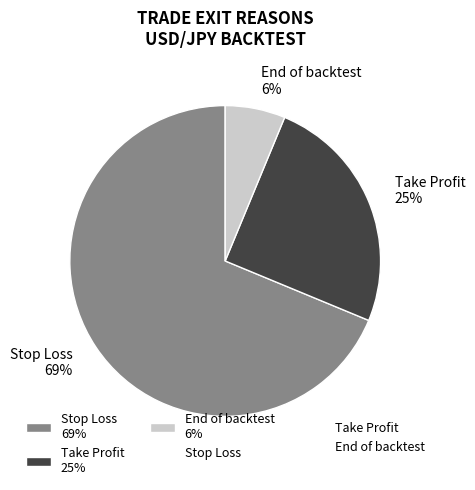

Is the sum of Take Profit and Stop Loss greater than half?

Yes